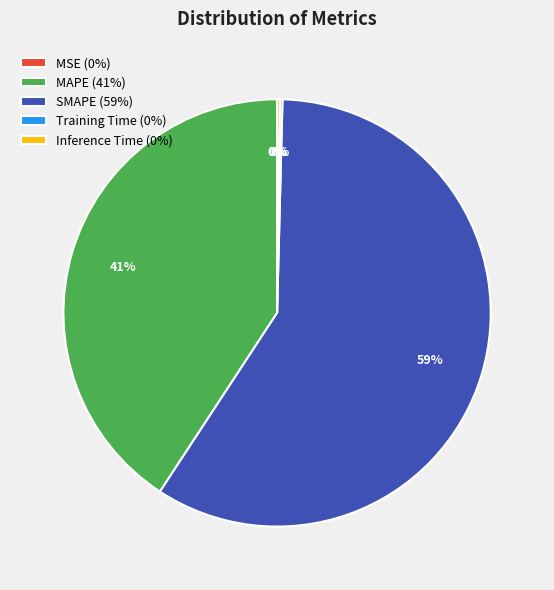

Combined, do SMAPE (59%) and MAPE (41%) account for over 50%?

Yes